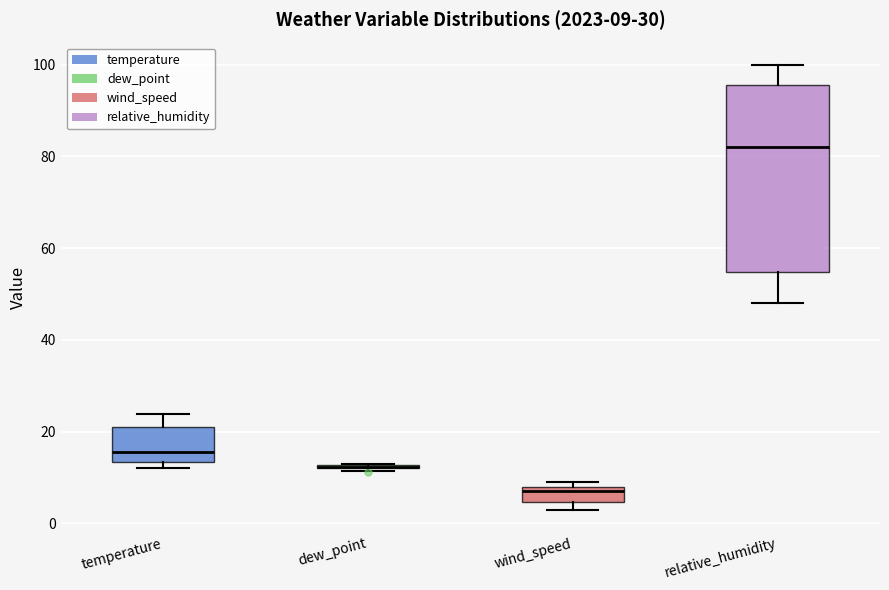

Comparing the boxes themselves (not the whiskers), which one is the tallest?

relative_humidity